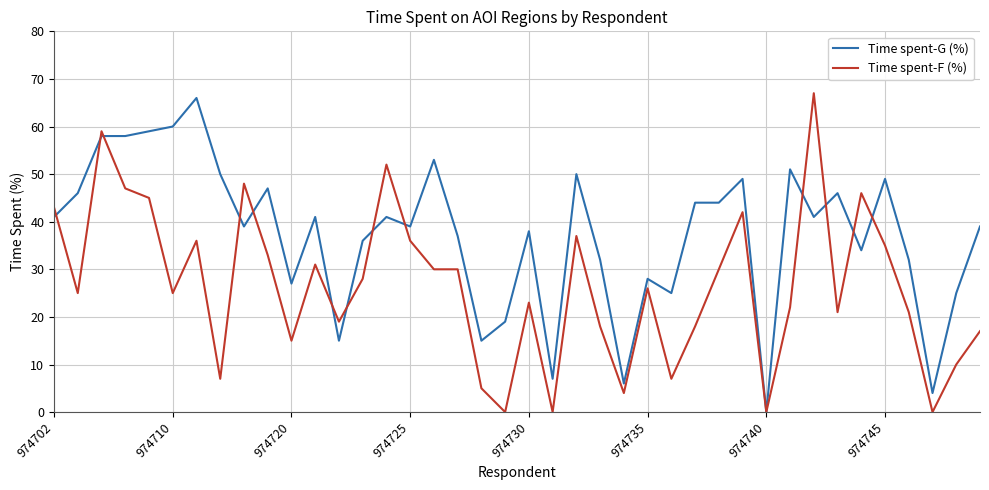

Which series has the largest total across all categories?

Time spent-G (%)